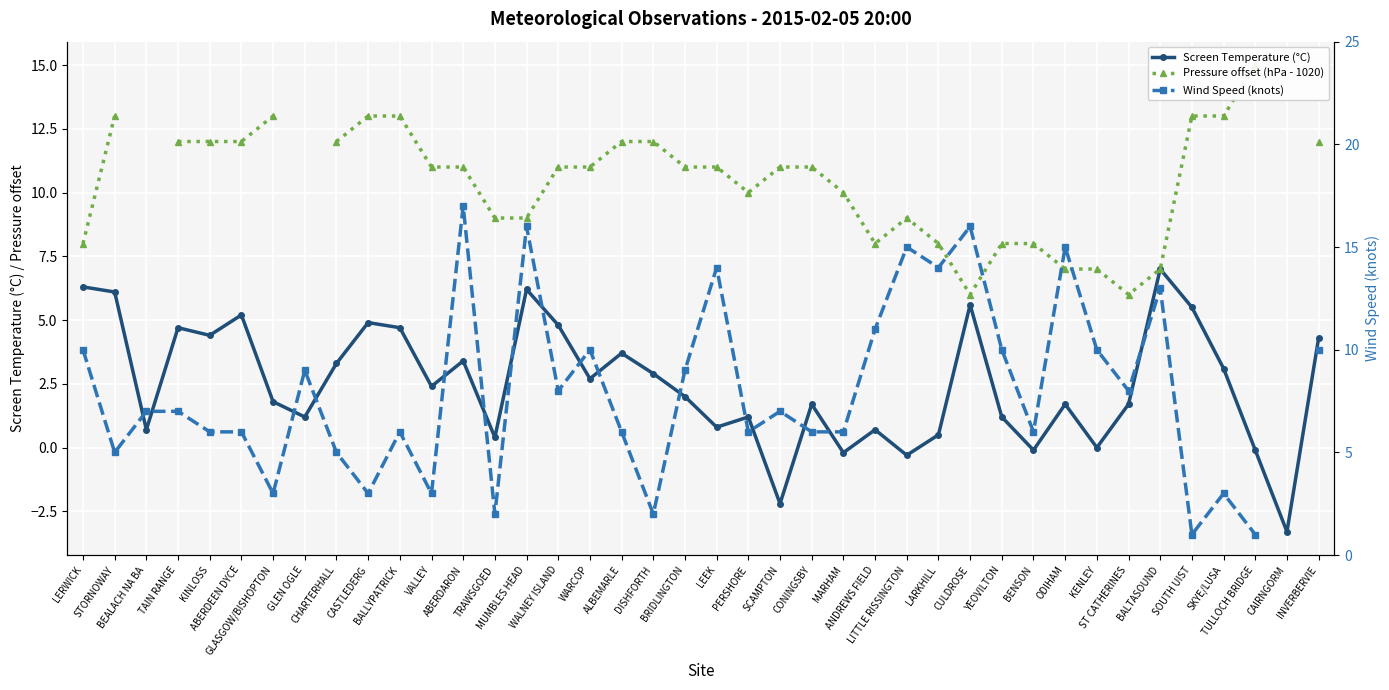

Which series has the largest total across all categories?

Screen Temperature (°C)